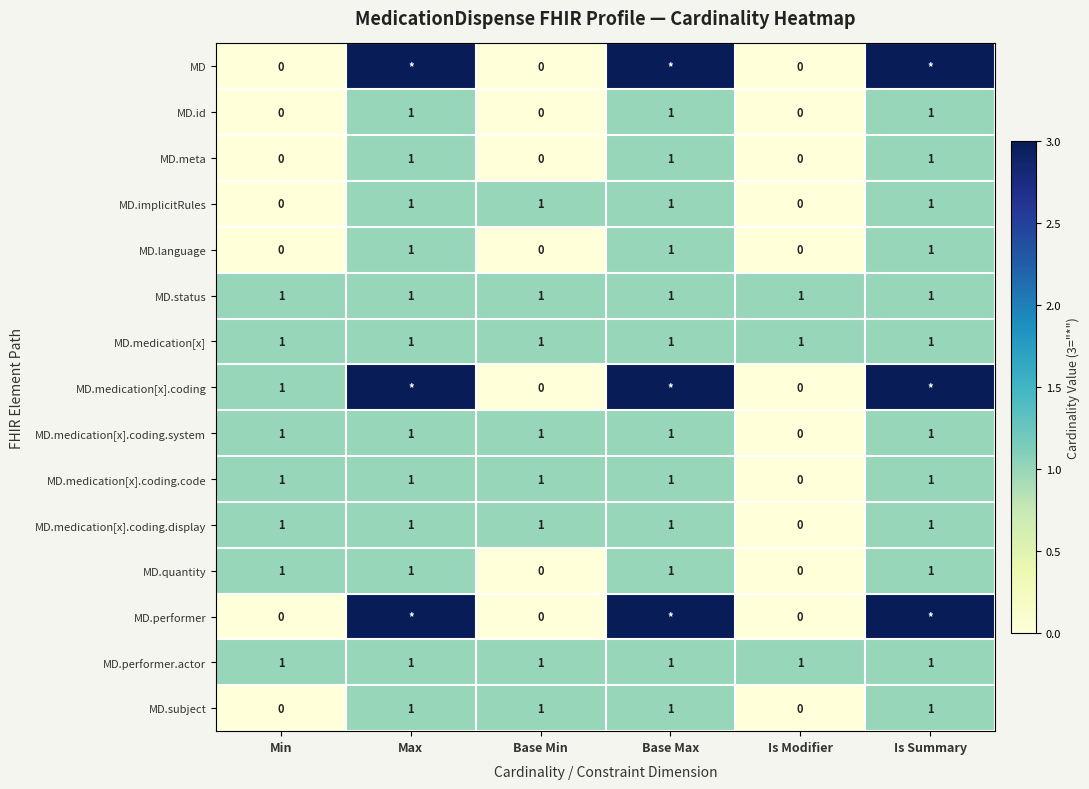

True or false: MD.meta has a value of 0 at Is Modifier.

True